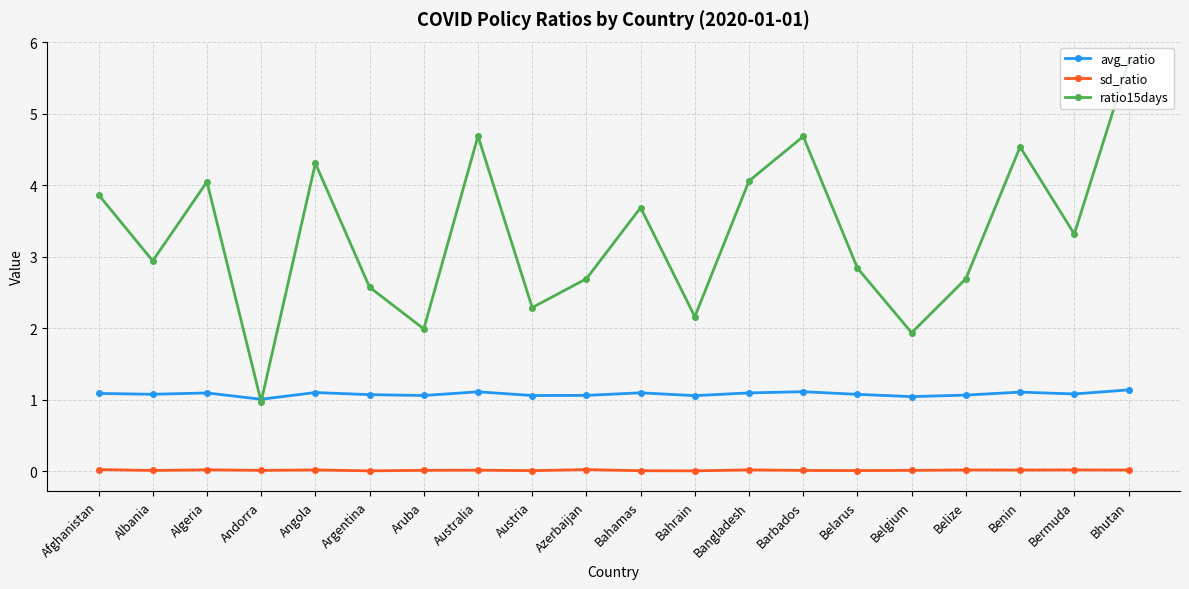

In ratio15days, how many points are higher than both neighbors (excluding endpoints)?

6